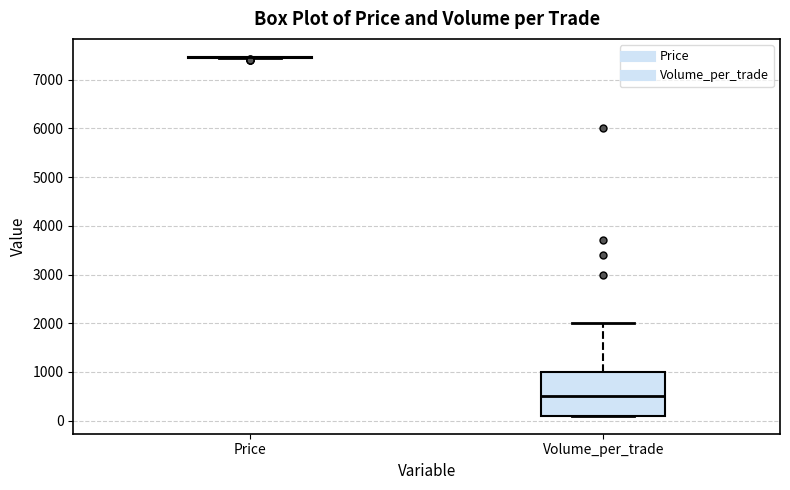

Which box is the tallest, from its lower edge to its upper edge?

Volume_per_trade